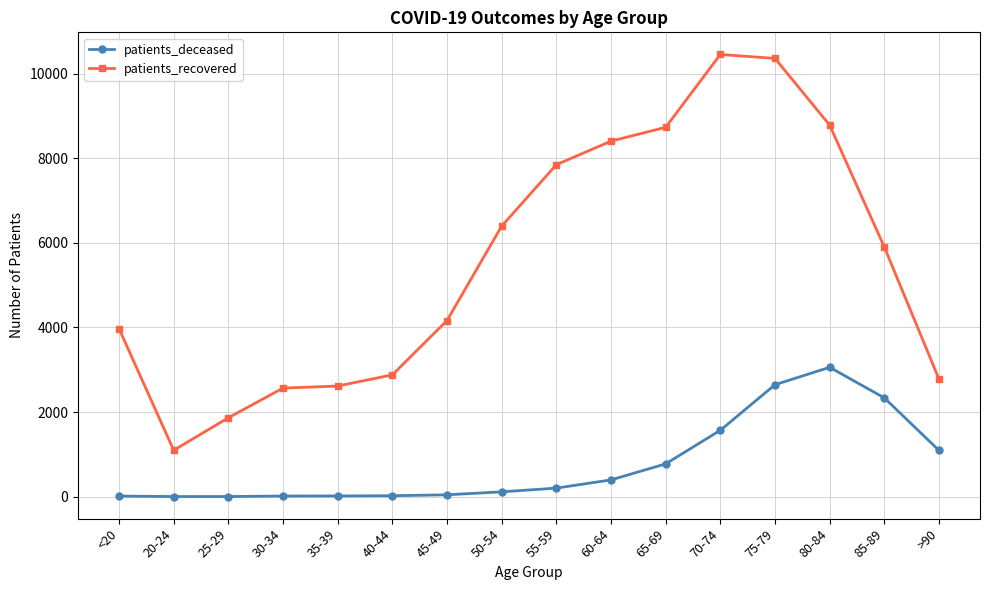

At which label is patients_deceased closest to 1530?

70-74